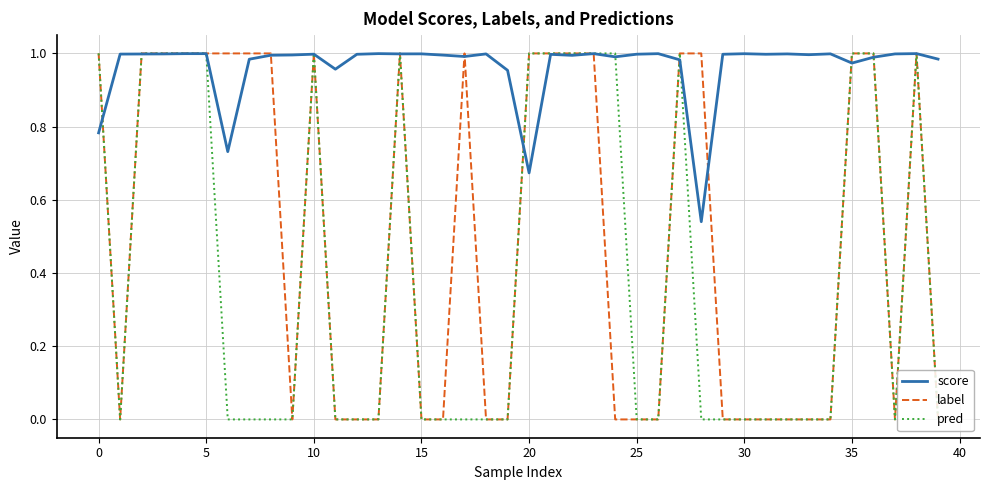

What are all the series names shown in the legend?

score, label, pred